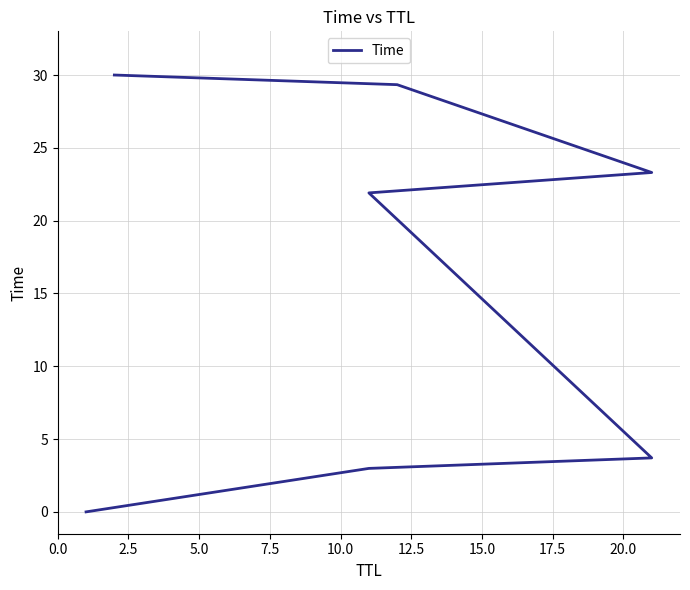

Is it true that the value at 10.0 is 6.9?

False